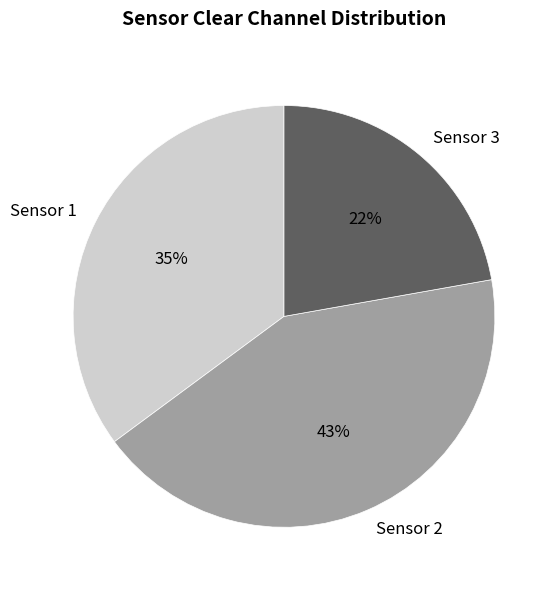

What is the largest slice in the pie chart?

Sensor 2